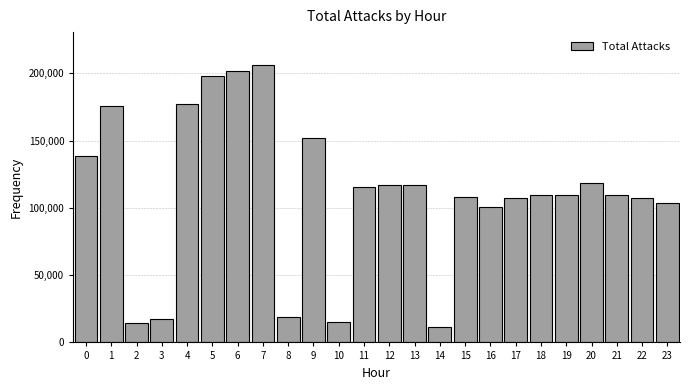

What is the sum of all values?

2650521